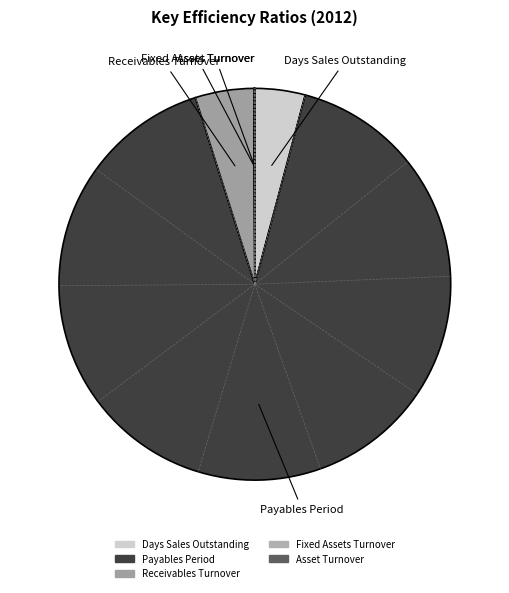

Combined, do Days Sales Outstanding and Receivables Turnover account for over 50%?

No